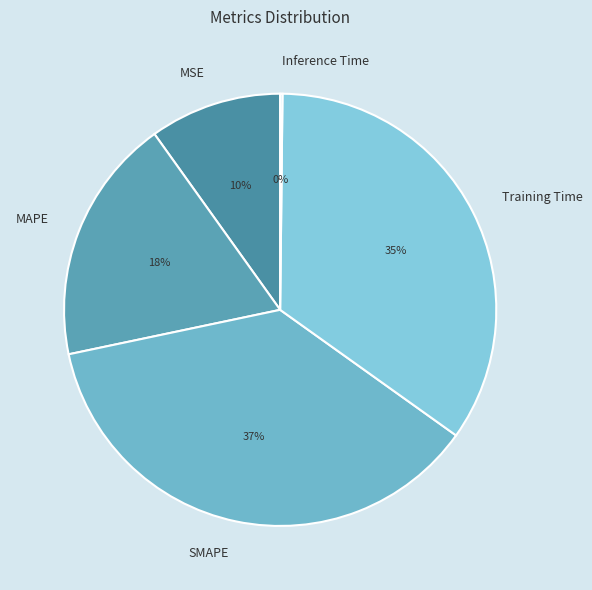

Does MSE represent more than half of the total?

No